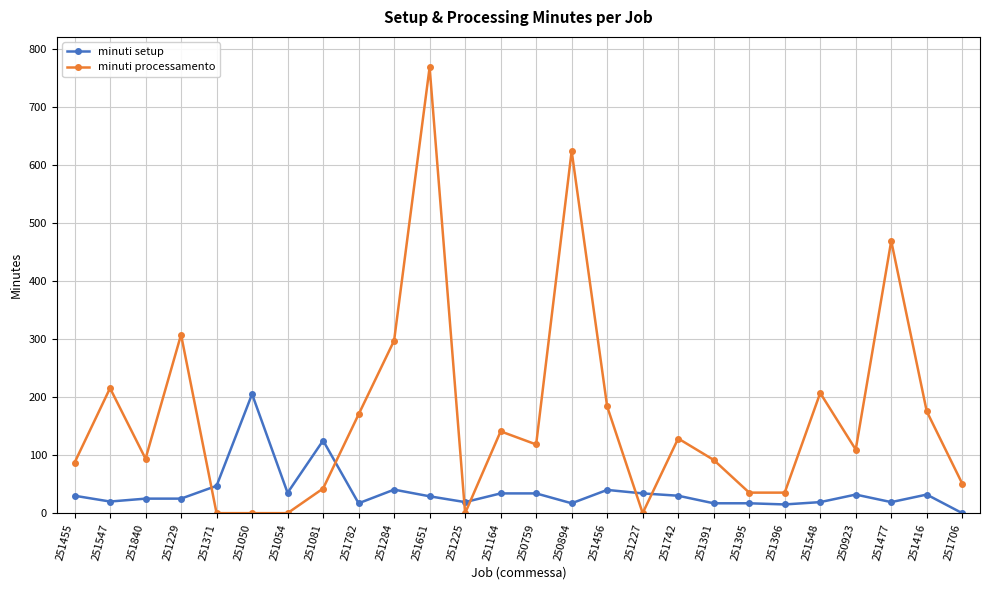

Which category has the highest value in the minuti processamento series?

251651